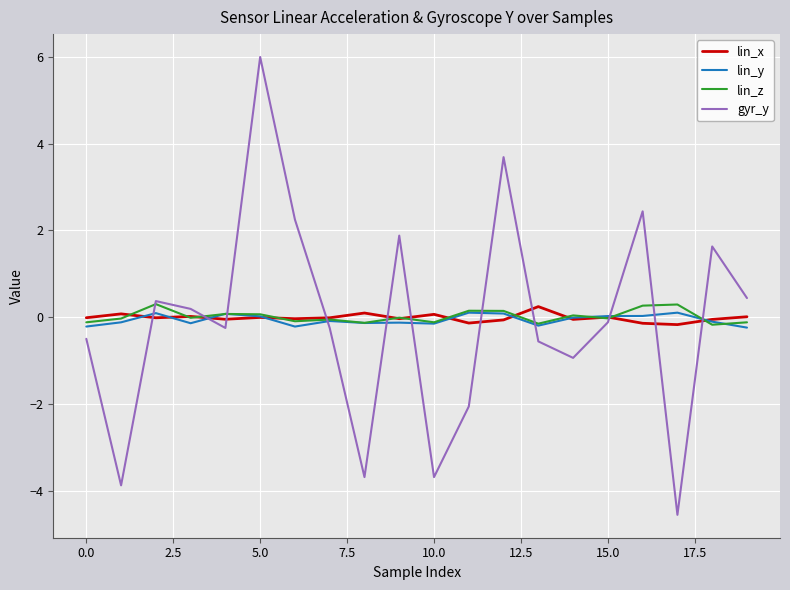

Which series has the largest range (max minus min)?

gyr_y